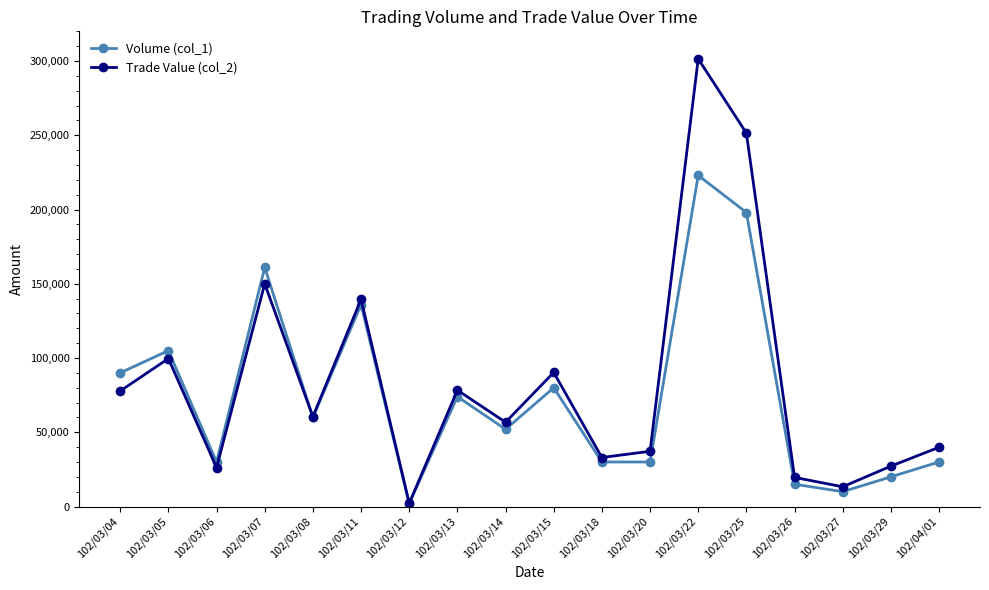

What position from the right is 102/03/07?

15